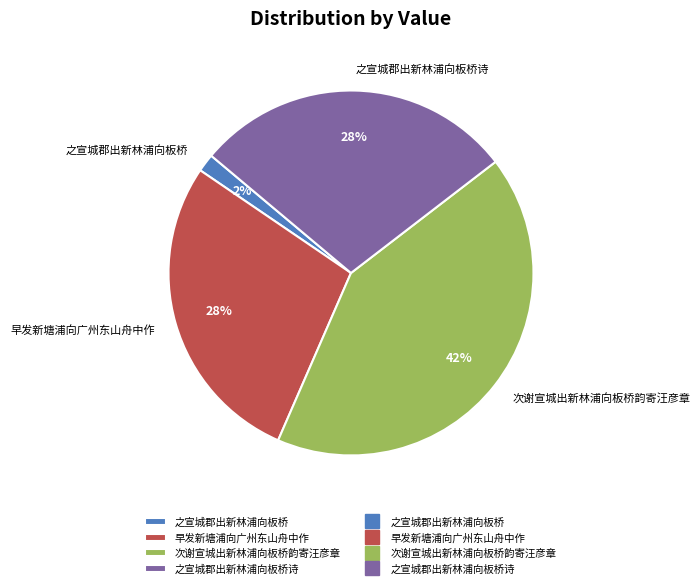

Is the sum of 之宣城郡出新林浦向板桥 and 早发新塘浦向广州东山舟中作 greater than half?

No